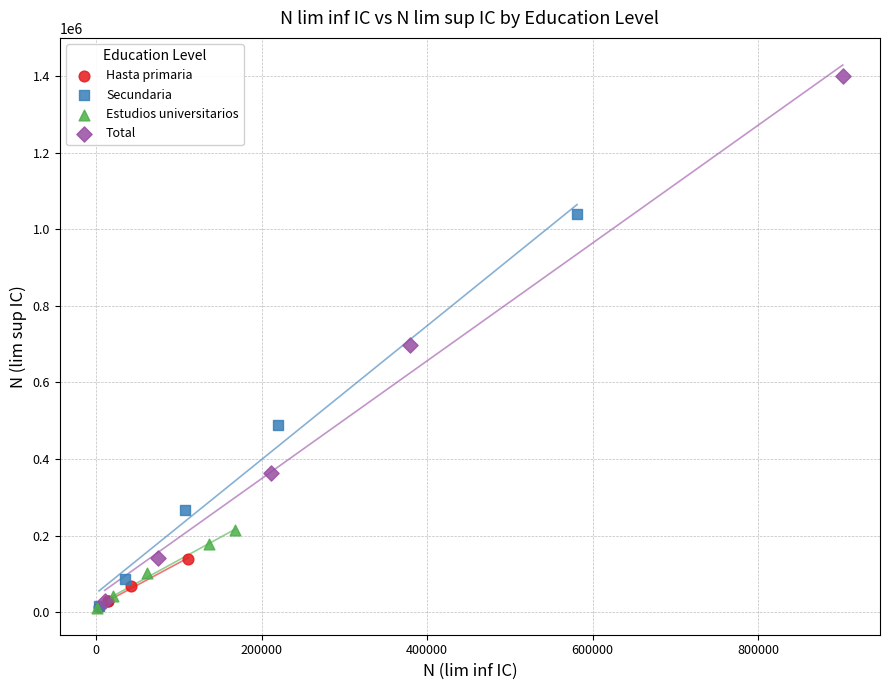

Which series has the widest spread of Y values?

Total